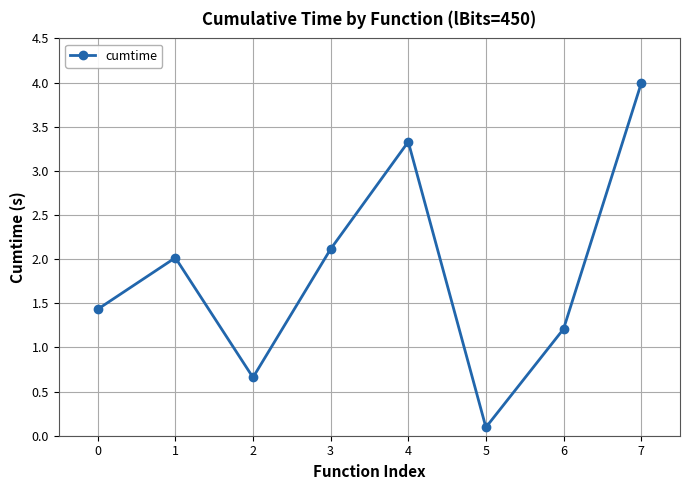

Is this an area chart (filled region under the line)?

No